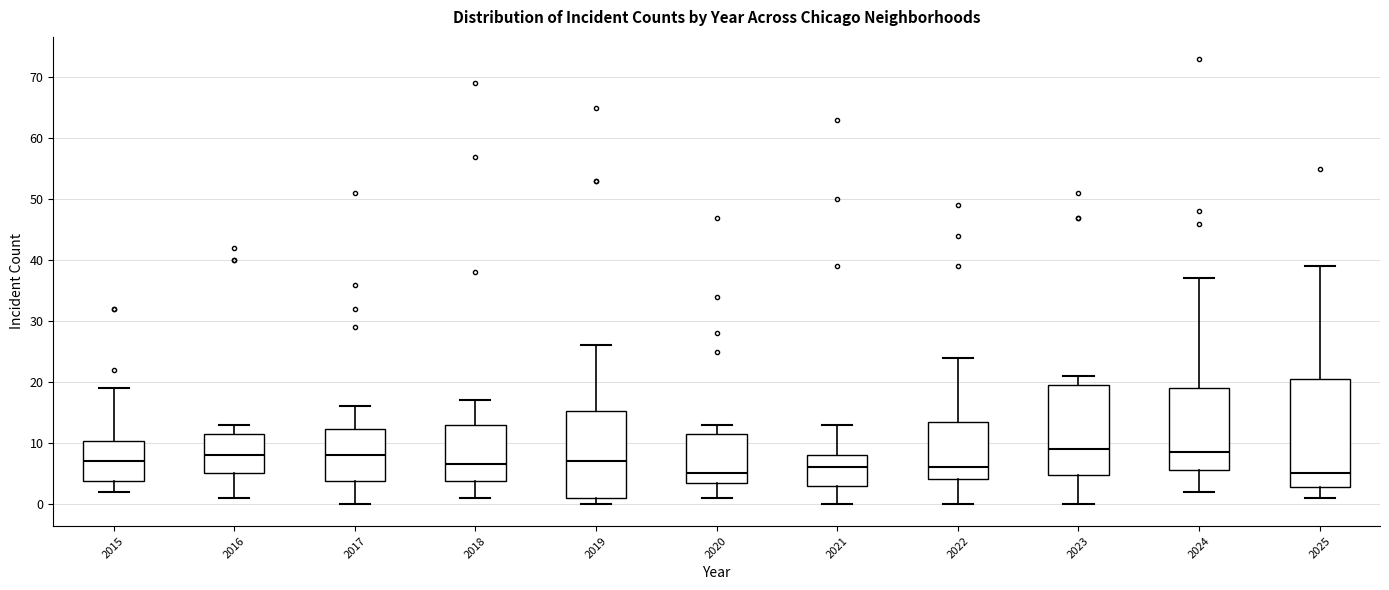

Where is the upper edge of the box at x = 2019 on the y-axis? The values are not printed on the chart, so give them approximately, as read against the axis.

15